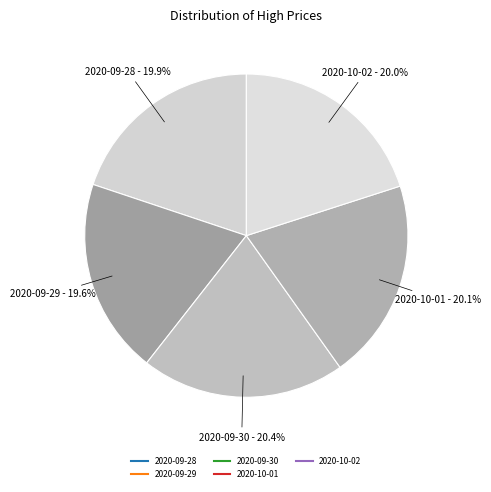

How many segments does this pie chart have?

5